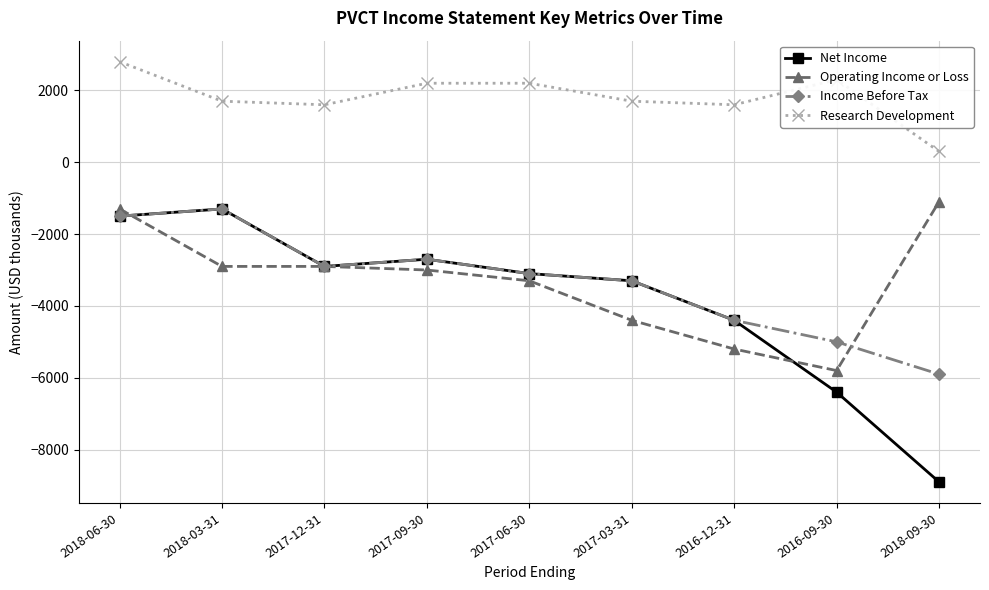

True or false: Net Income and Research Development intersect in this chart.

False